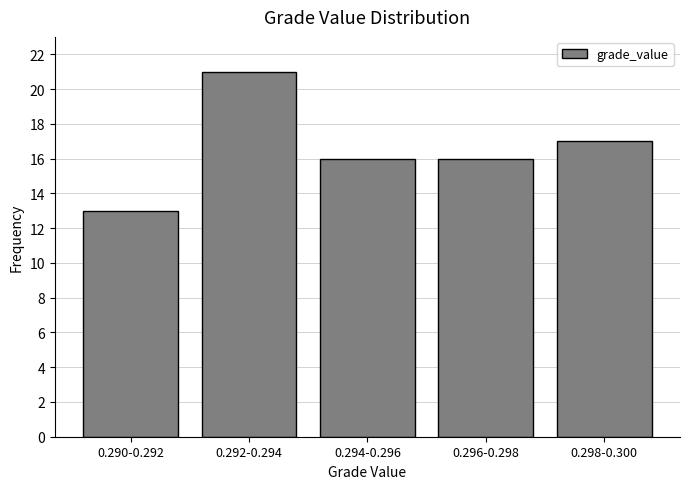

Reading left to right, list all the values displayed in this chart.

0.290-0.292=13	0.292-0.294=21	0.294-0.296=16	0.296-0.298=16	0.298-0.300=17